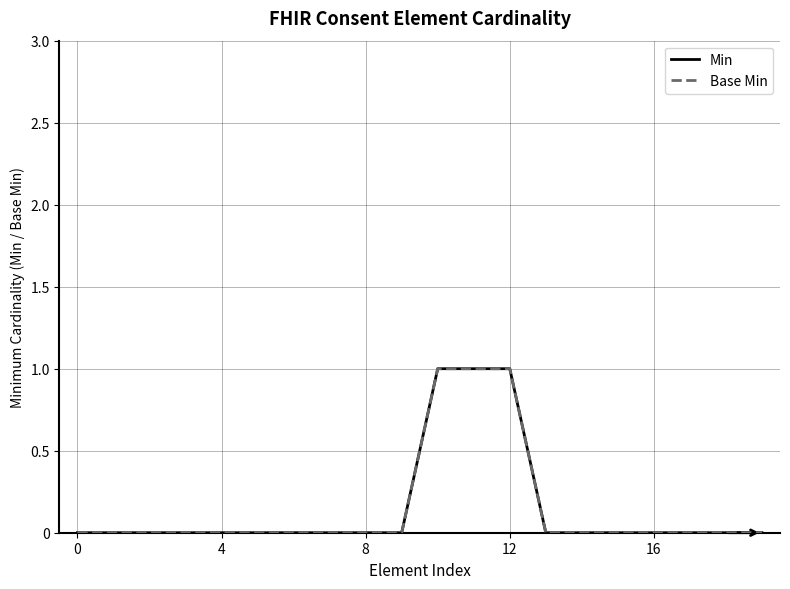

Does the chart have visible grid lines?

Yes